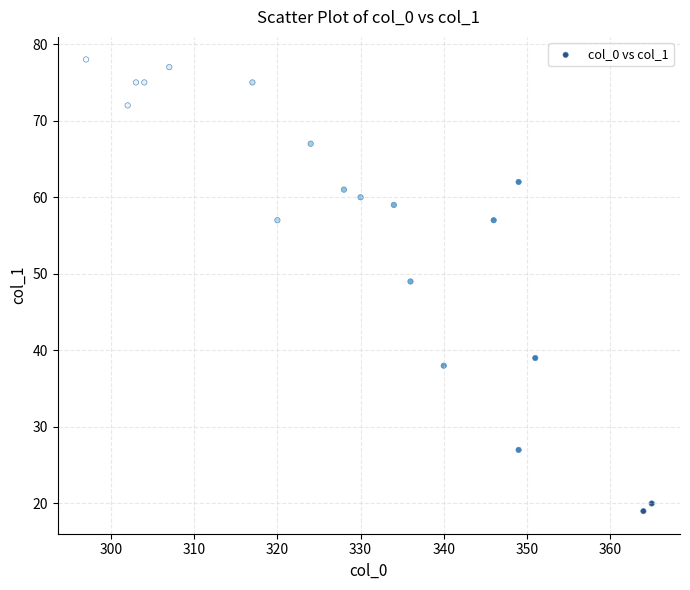

What is the range of Y values (max minus min)?

59